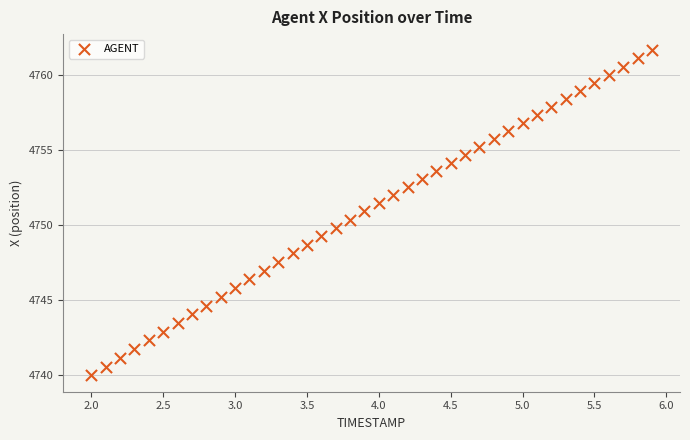

What is the range of X values (max minus min)?

3.9